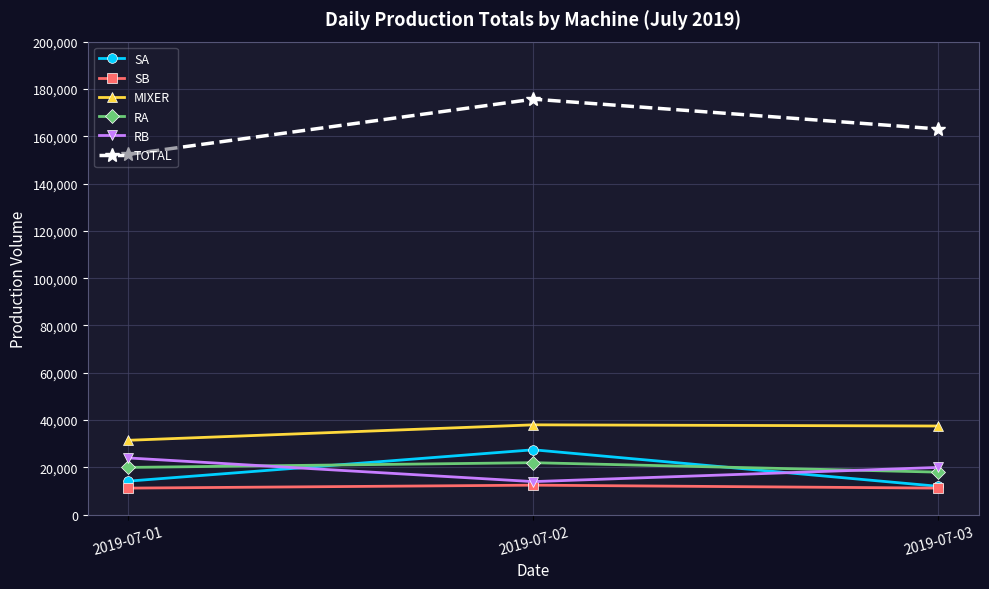

Which series changed the most between 2019-07-02 and 2019-07-03?

SA